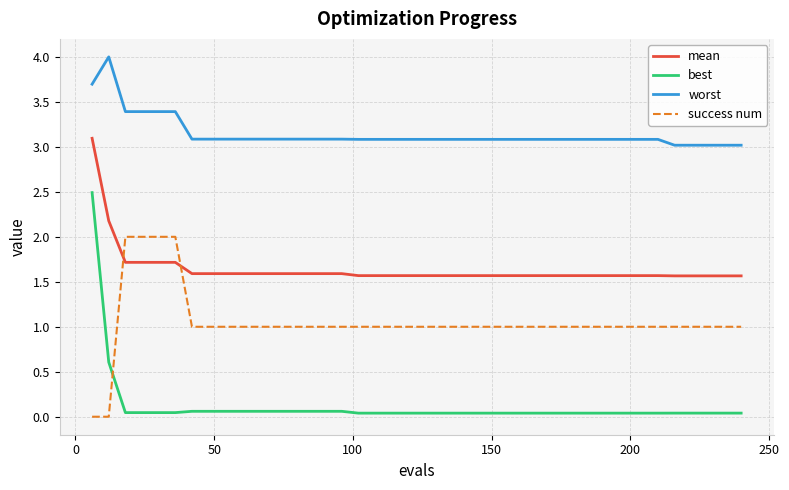

True or false: worst and best intersect in this chart.

False